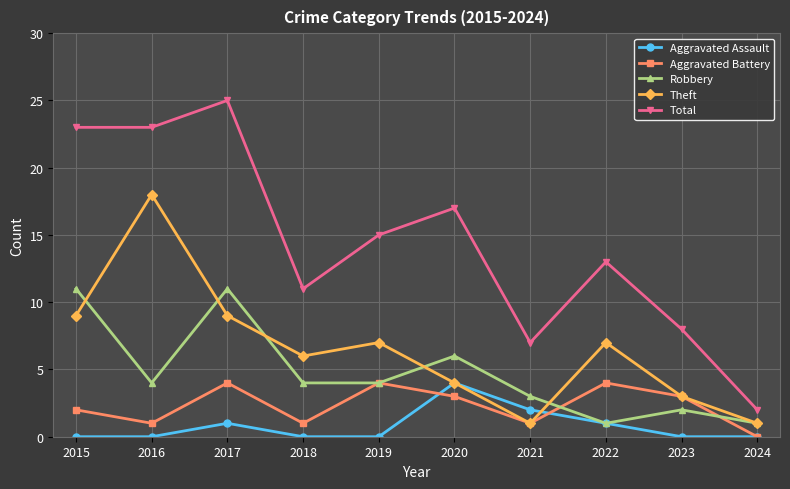

What is the difference between the Theft values at 2022 and 2016?

11